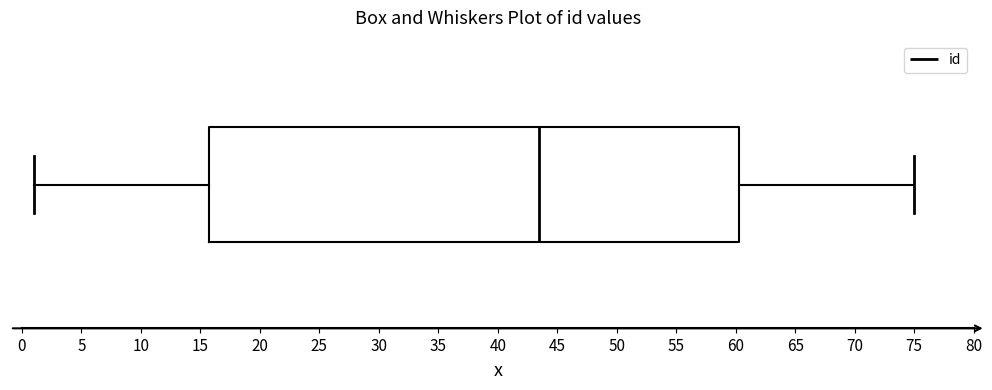

Read this box plot against the x-axis: the position of the median line, the range covered by the box, and the ends of both whiskers. The values are not printed on the chart, so give them approximately, as read against the axis.

median 43.5, box 16.0 to 60.5, whiskers 1.0 to 75.0